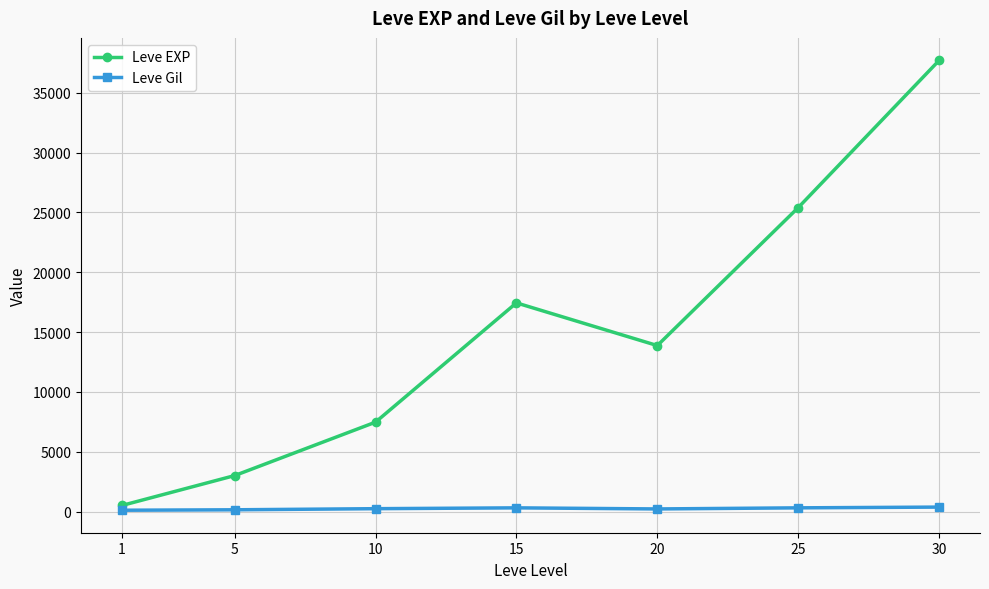

True or false: Leve EXP has more than 2 points higher than both neighbors.

False